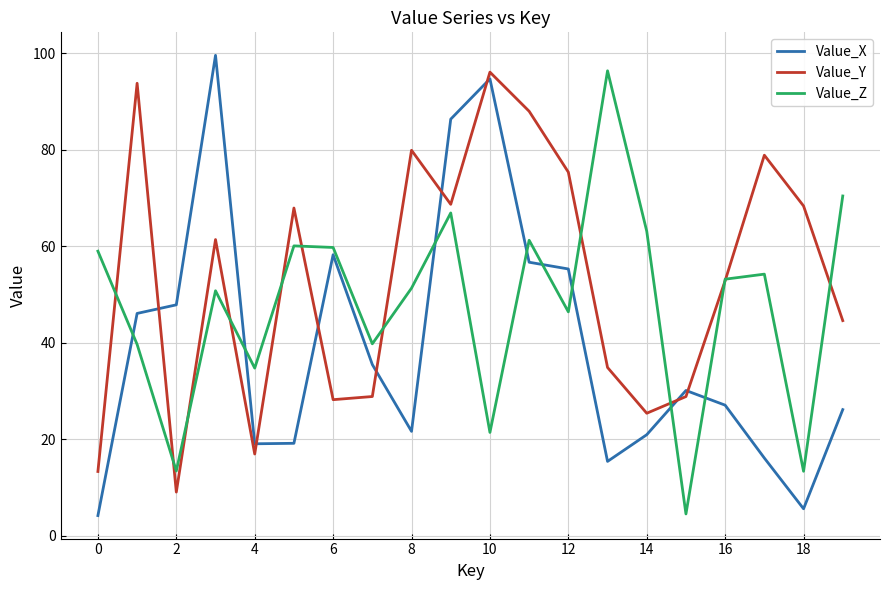

Rank the series by their average value, from lowest to highest.

Value_X, Value_Z, Value_Y